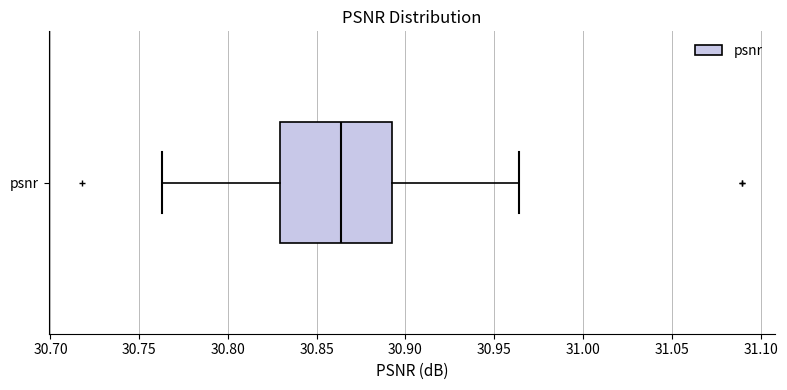

Where does the median line of the box for psnr sit on the x-axis? The values are not printed on the chart, so give them approximately, as read against the axis.

30.865